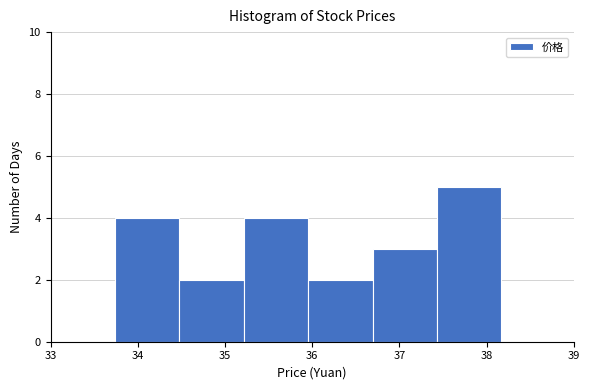

Reading left to right, transcribe this chart: for each bar, give the range it covers on the x-axis and its height. Neither the bar edges nor the heights are printed on the chart, so give them approximately, as read against the axes.

33.7 to 34.5: 4
34.5 to 35.2: 2
35.2 to 36.0: 4
36.0 to 36.7: 2
36.7 to 37.4: 3
37.4 to 38.2: 5